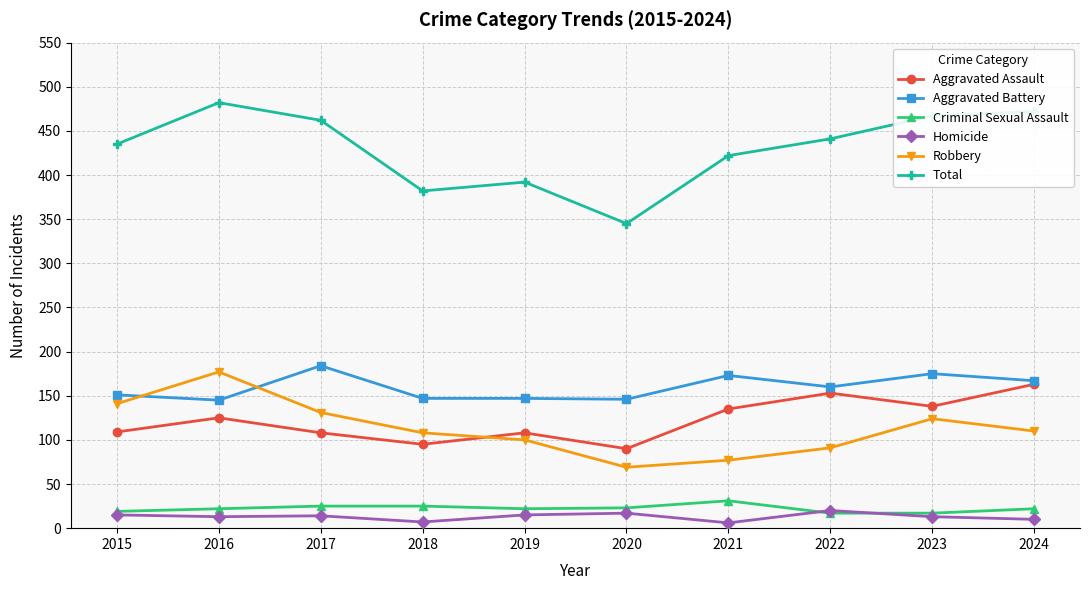

What is the difference between the highest and lowest values at 2022?

424